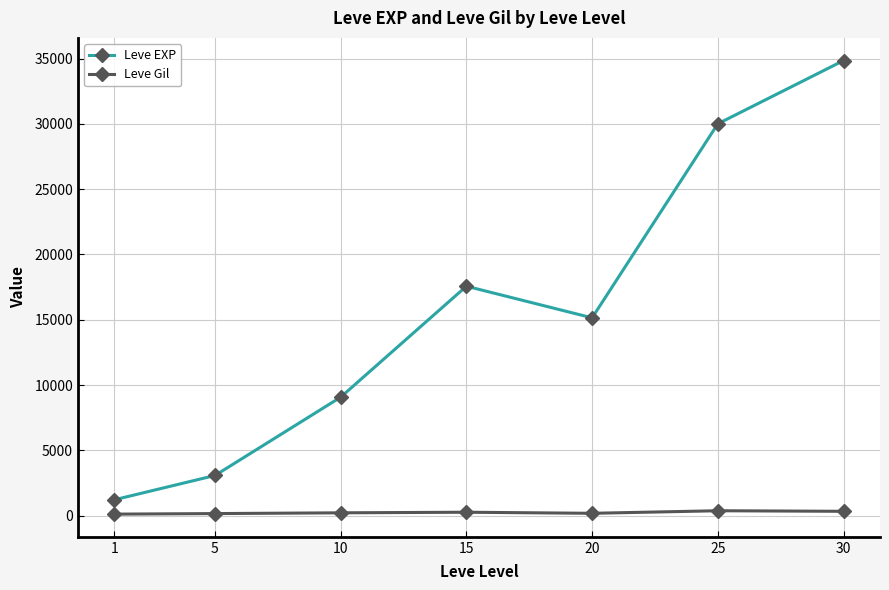

What is the value of the Leve Gil point at the 7th from the left?

329